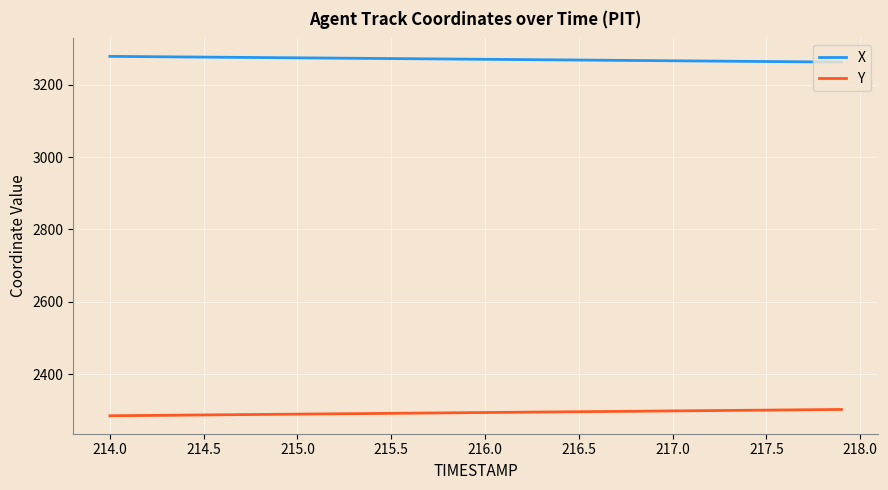

Rank the series by their average value, from lowest to highest.

Y, X